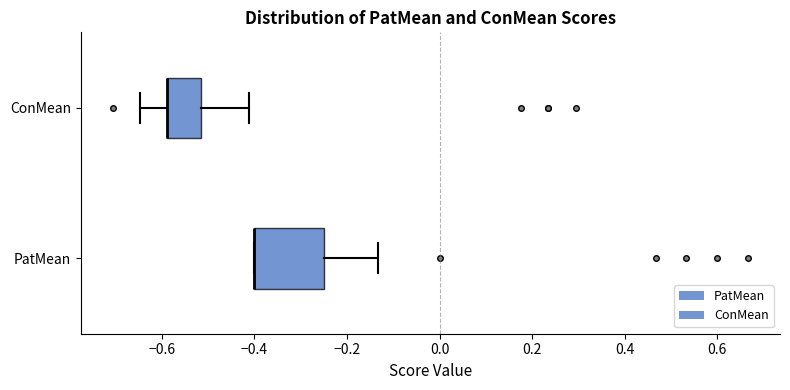

Which box is the widest, from its left edge to its right edge?

PatMean